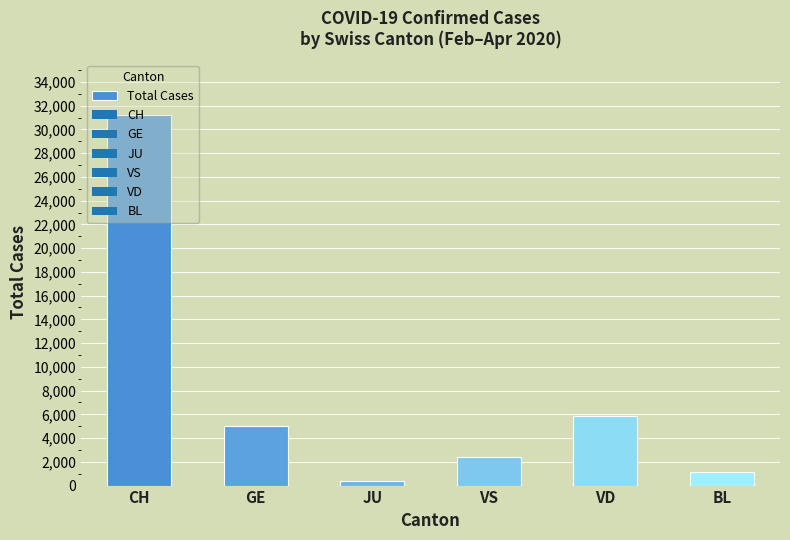

What is the sum of the values at BL and VD?

6997